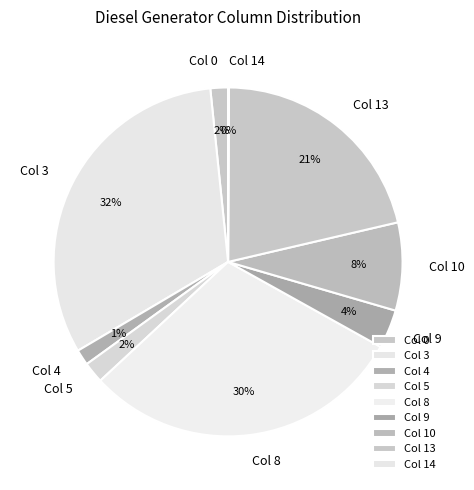

Which category has the biggest portion of the pie?

Col 3